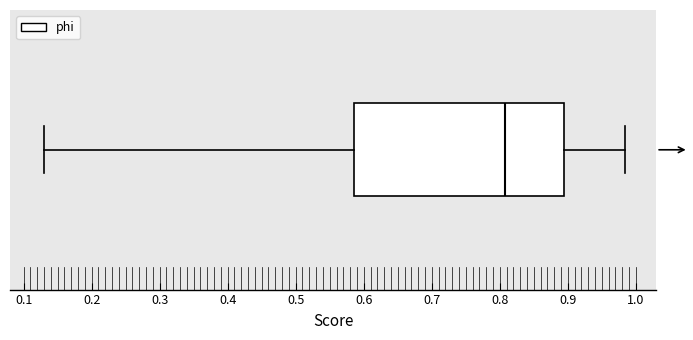

Transcribe this box plot: give where the median line is, the range the box spans, and where the two whiskers end, as read against the x-axis. The values are not printed on the chart, so give them approximately, as read against the axis.

median 0.81, box 0.59 to 0.89, whiskers 0.13 to 0.98